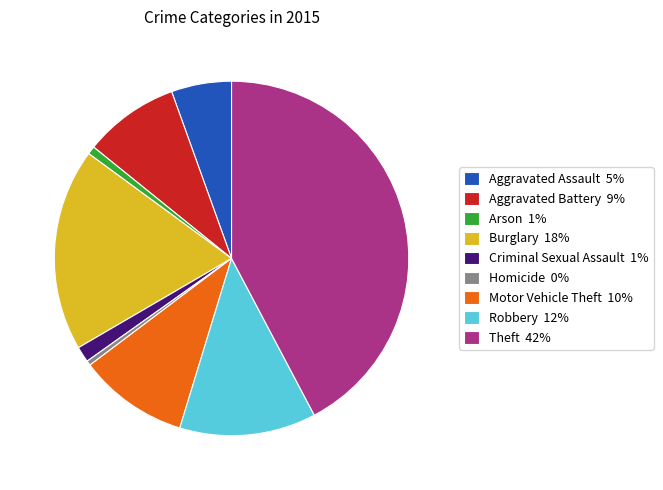

Which has a higher value, Robbery 12% or Motor Vehicle Theft 10%?

Robbery 12%